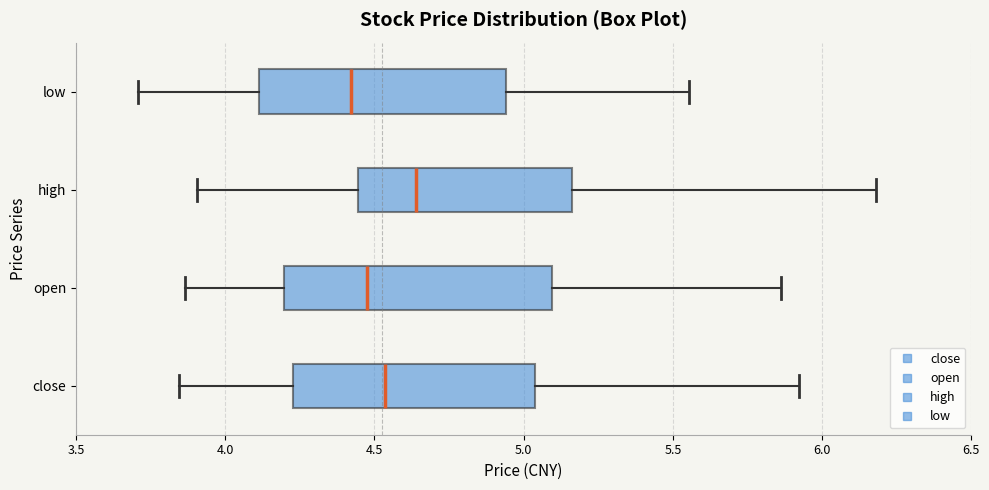

Where is the right edge of the box for low on the x-axis? The values are not printed on the chart, so give them approximately, as read against the axis.

4.95